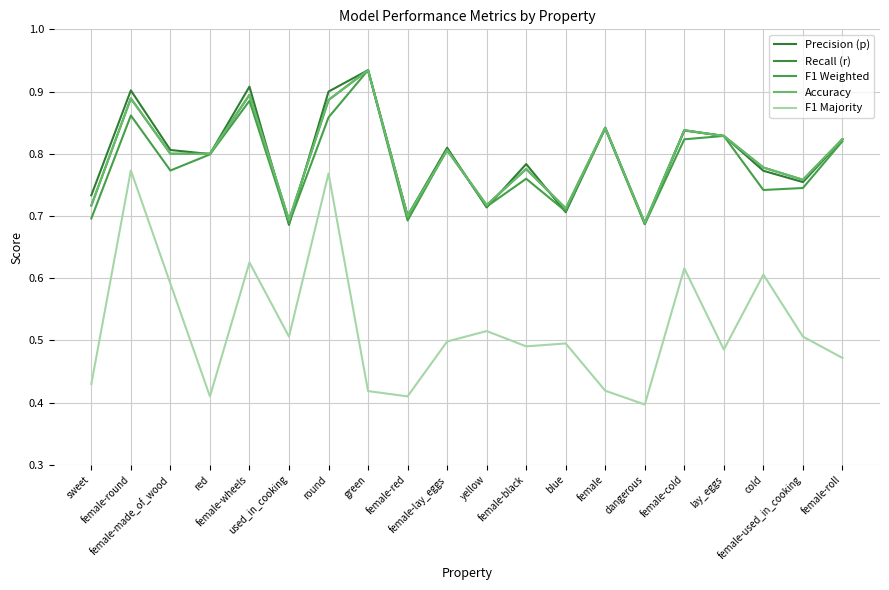

Which label corresponds to the smallest value in the chart?

dangerous